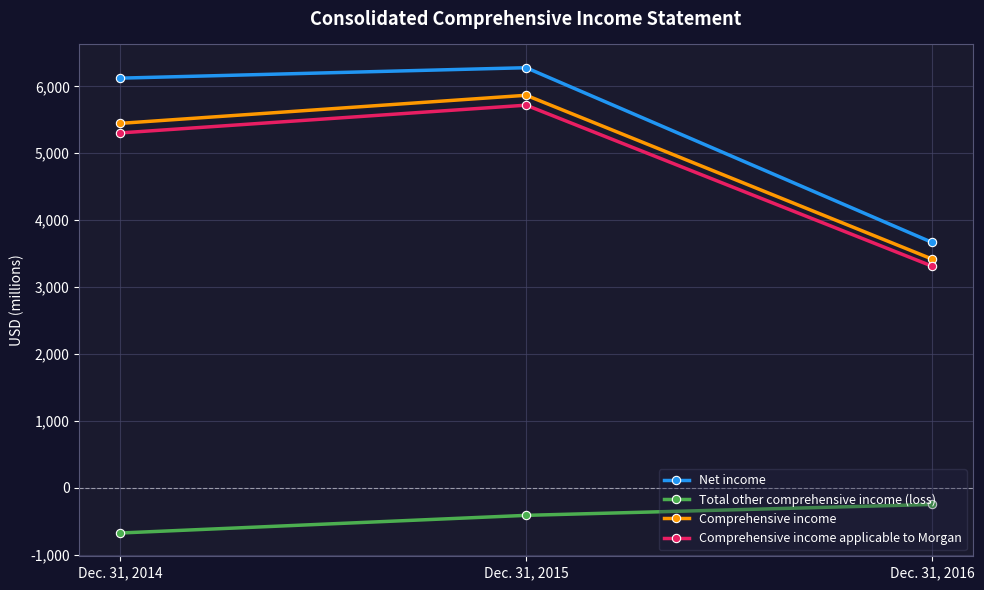

What is the approximate value of Total other comprehensive income (loss) at Dec. 31, 2015, to the nearest 5?

-410